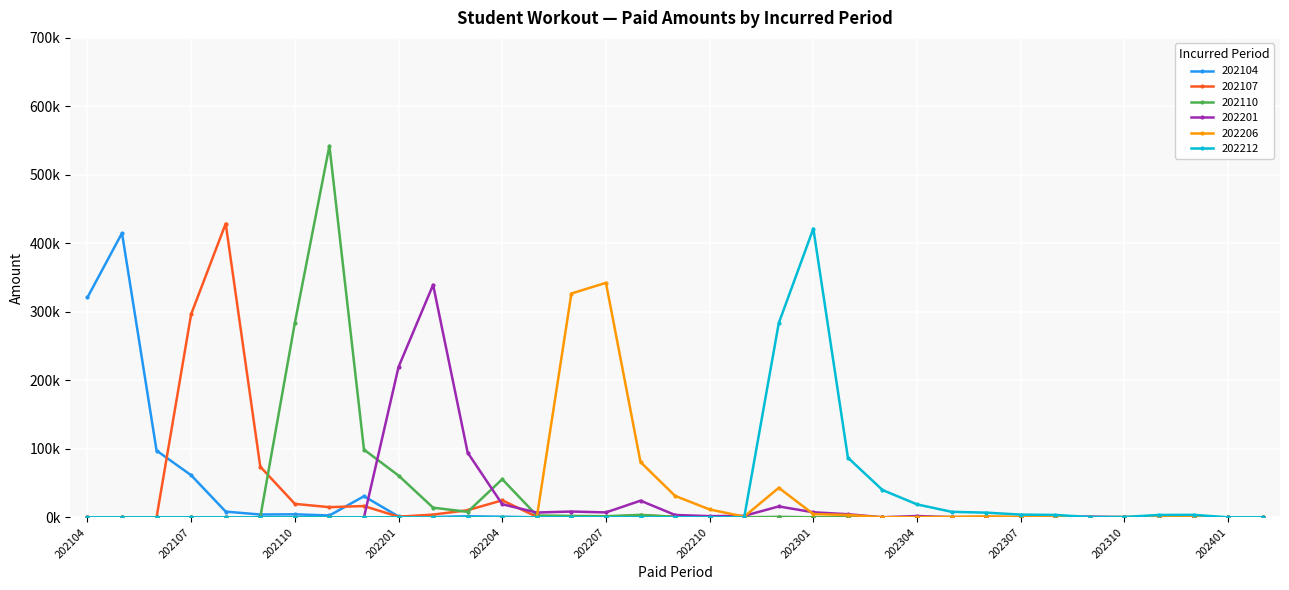

What are all the series names shown in the legend?

202104, 202107, 202110, 202201, 202206, 202212